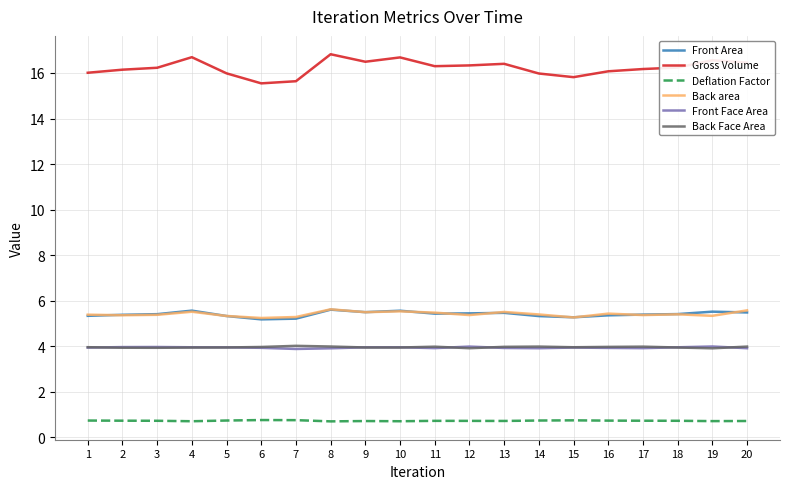

Which series has the largest range (max minus min)?

Gross Volume